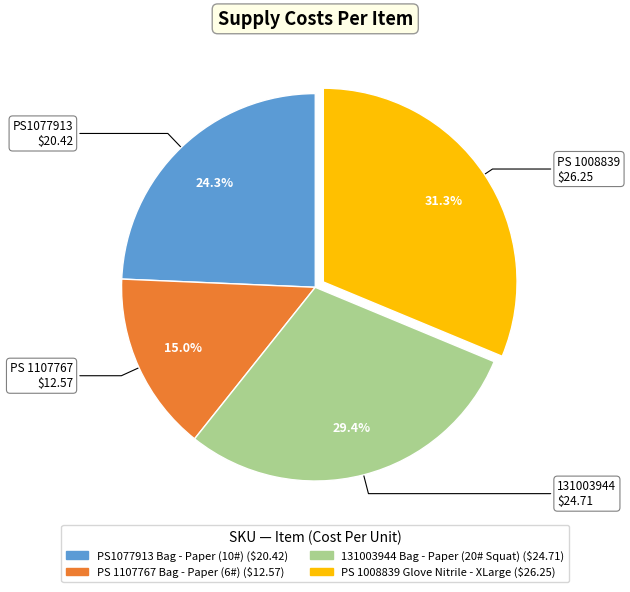

What percentage is NOT represented by PS 1008839 Glove Nitrile - XLarge?

68.7%